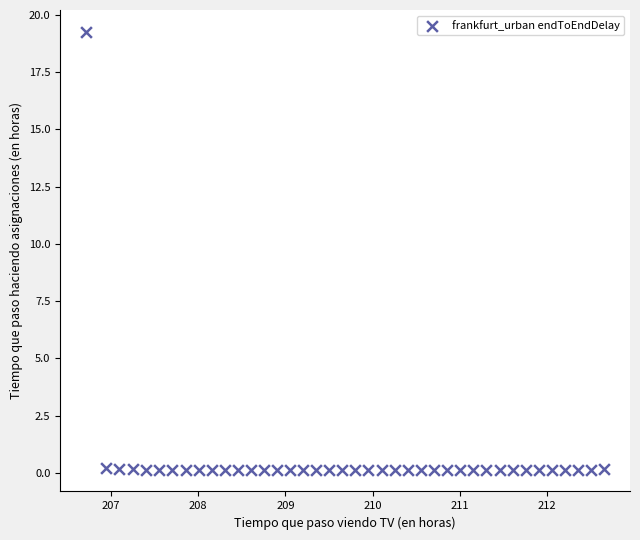

What is the range of X values (max minus min)?

5.9